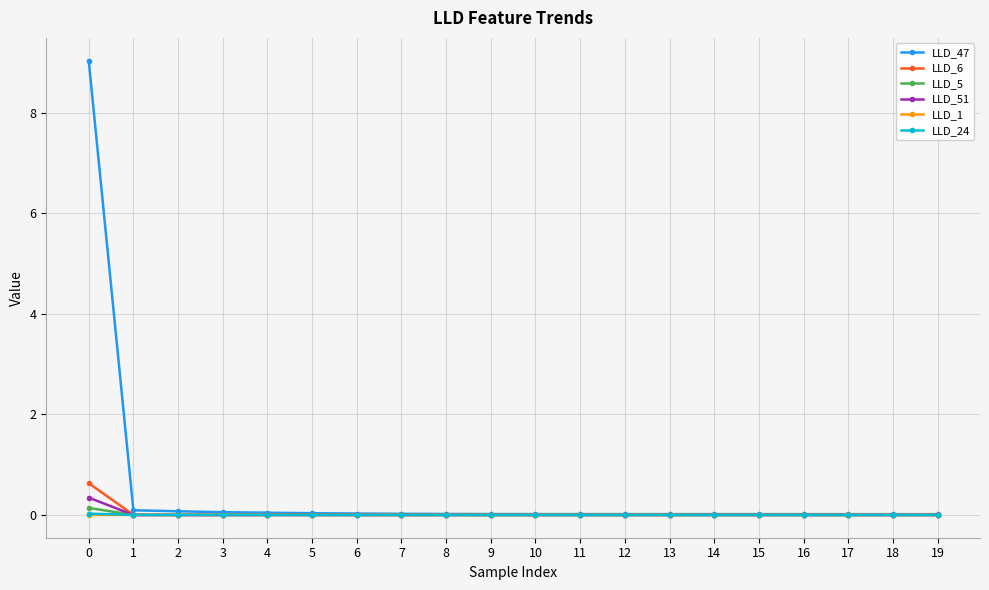

Which series has the largest range (max minus min)?

LLD_47